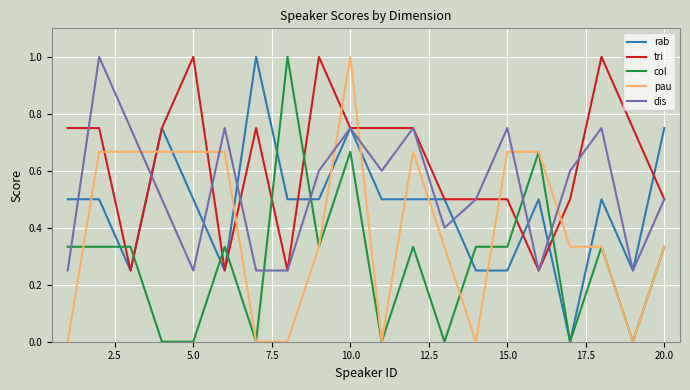

Which series has the largest total across all categories?

tri